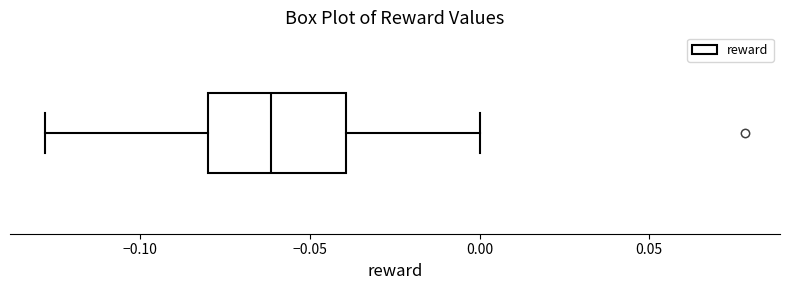

Transcribe this box plot: give where the median line is, the range the box spans, and where the two whiskers end, as read against the x-axis. The values are not printed on the chart, so give them approximately, as read against the axis.

median -0.06, box -0.08 to -0.04, whiskers -0.13 to 0.00